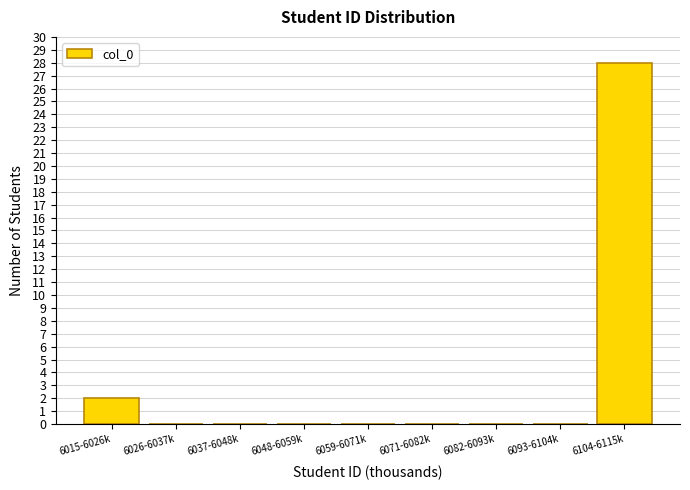

Reading left to right, extract all data points from this chart.

6015-6026k=2	6026-6037k=0	6037-6048k=0	6048-6059k=0	6059-6071k=0	6071-6082k=0	6082-6093k=0	6093-6104k=0	6104-6115k=28